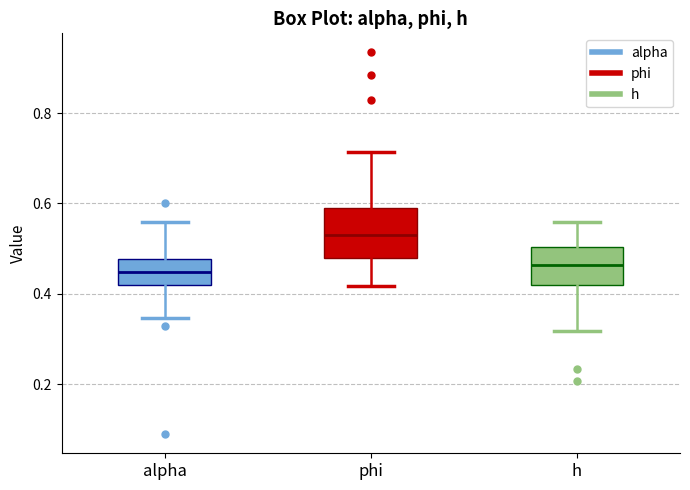

Which box's median line is the highest?

phi